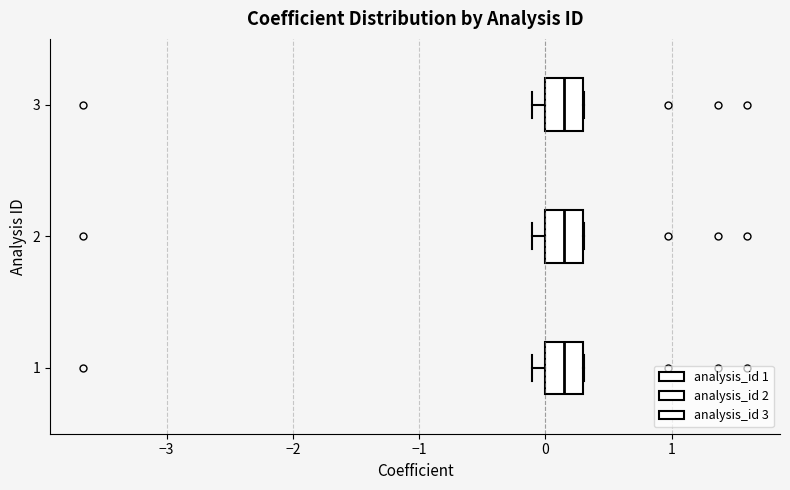

Reading bottom to top, read every box against the x-axis: the position of its median line, the range the box covers, and the ends of its whiskers. The values are not printed on the chart, so give them approximately, as read against the axis.

1: median 0.1, box 0.0 to 0.3, whiskers -0.1 to 0.3
2: median 0.1, box 0.0 to 0.3, whiskers -0.1 to 0.3
3: median 0.1, box 0.0 to 0.3, whiskers -0.1 to 0.3